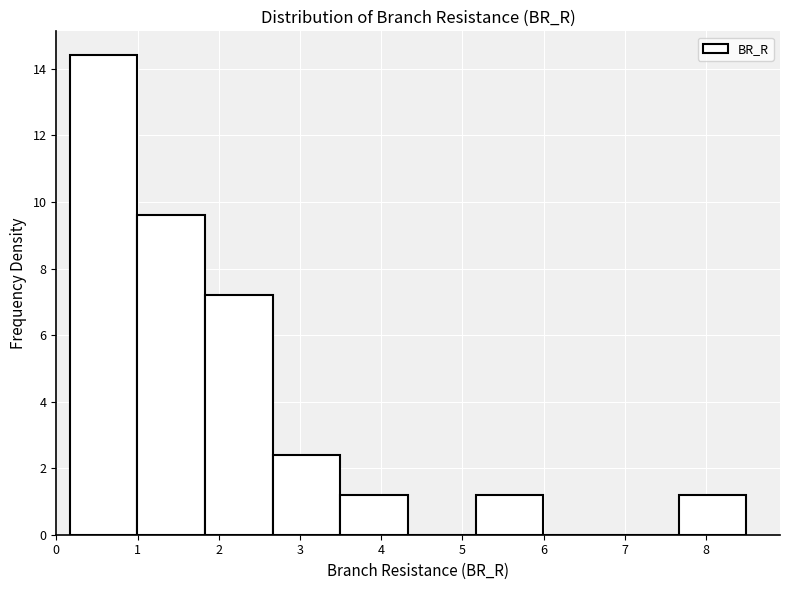

Reading left to right, list every bar in this chart as the range it spans on the x-axis followed by its height. Neither the bar edges nor the heights are printed on the chart, so give them approximately, as read against the axes.

0.2 to 1.0: 14.4
1.0 to 1.8: 9.6
1.8 to 2.7: 7.2
2.7 to 3.5: 2.4
3.5 to 4.3: 1.2
4.3 to 5.2: 0
5.2 to 6.0: 1.2
6.0 to 6.8: 0
6.8 to 7.7: 0
7.7 to 8.5: 1.2